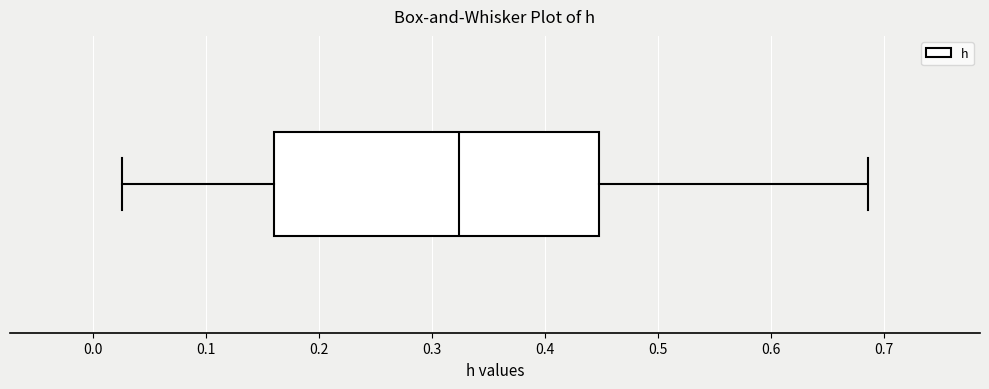

Read this box plot against the x-axis: the position of the median line, the range covered by the box, and the ends of both whiskers. The values are not printed on the chart, so give them approximately, as read against the axis.

median 0.32, box 0.16 to 0.45, whiskers 0.03 to 0.69